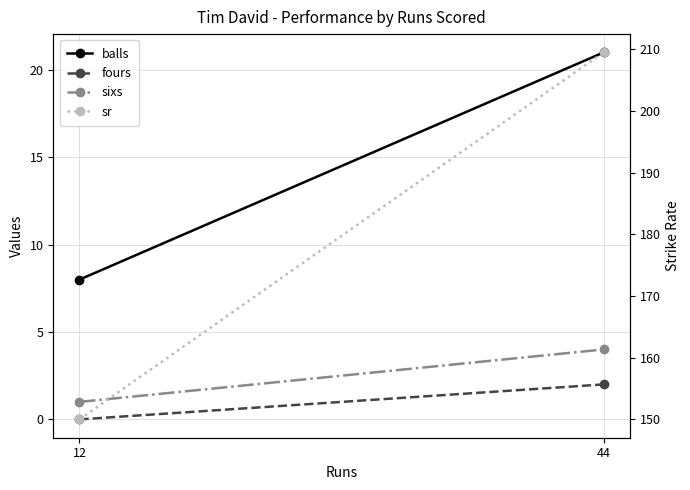

How many data points in sixs are less than 4?

1